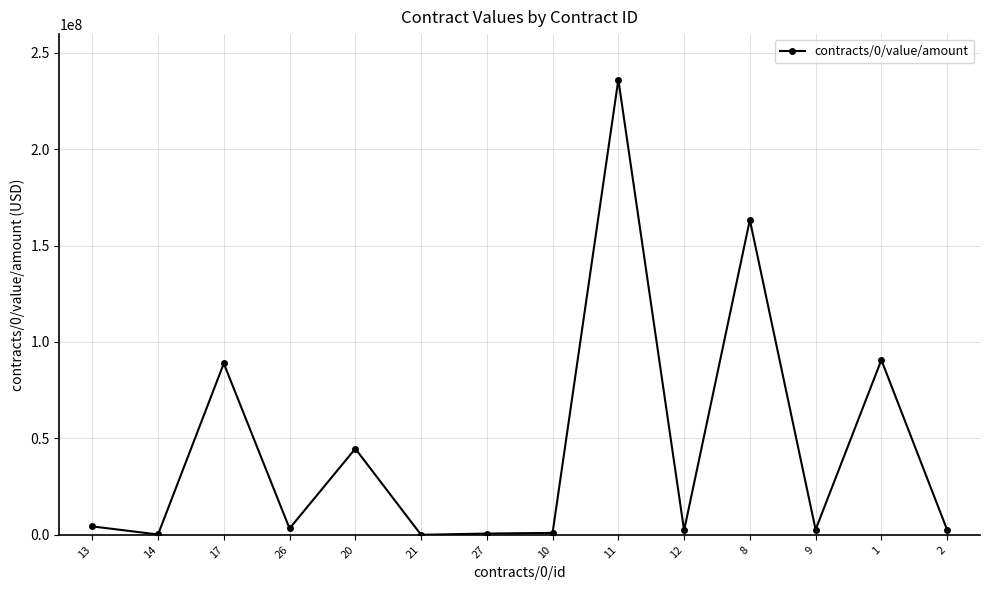

Where does the data first go above 3276135?

13